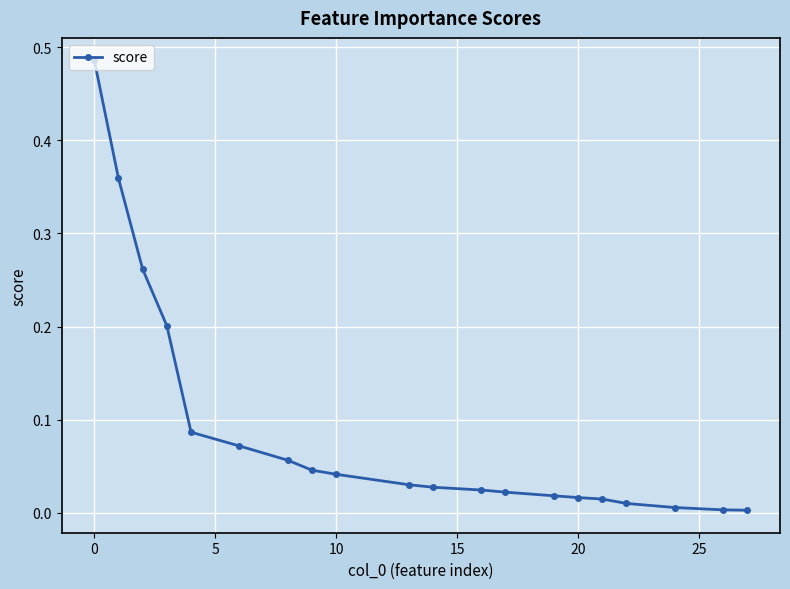

What is the sum of all values?

1.8